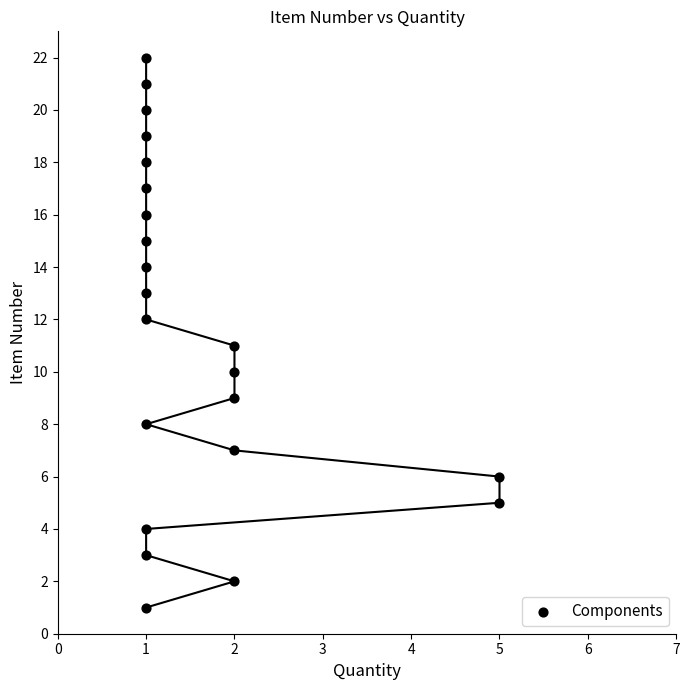

What is the range of Y values (max minus min)?

21